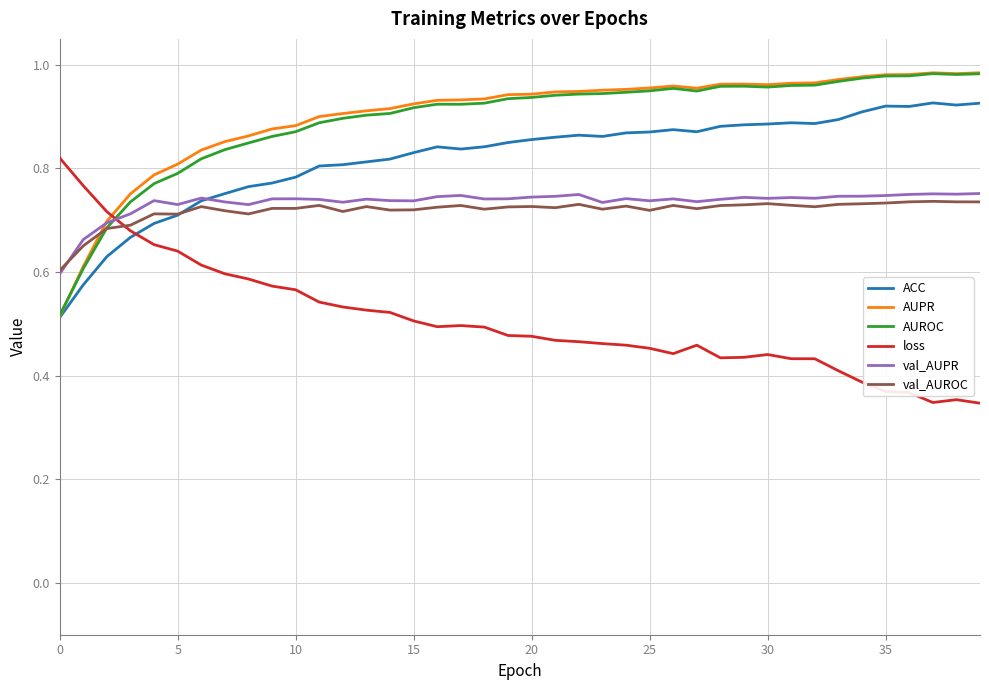

After their last crossing, which series has the higher values: loss or AUROC?

AUROC